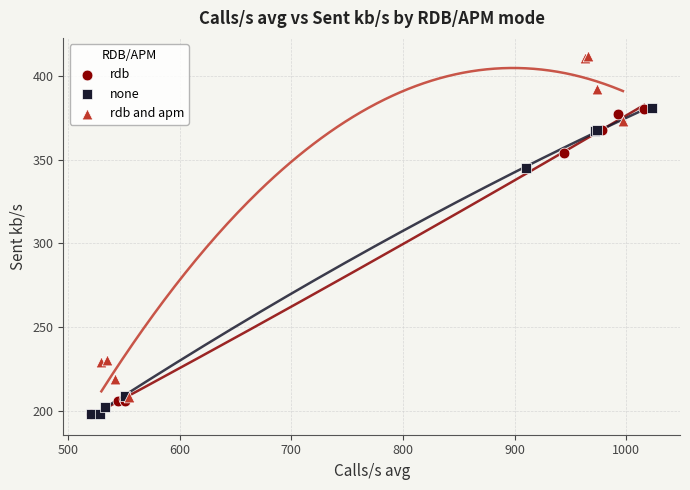

Which series reaches the maximum Y coordinate?

rdb and apm